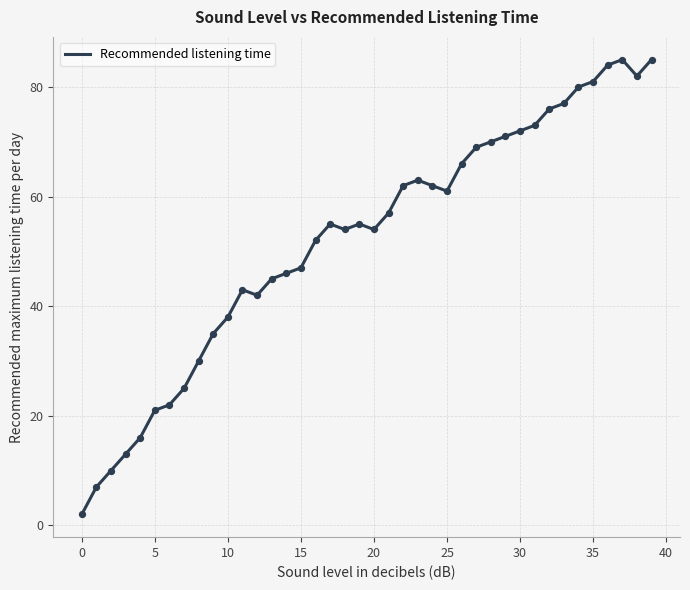

What is the maximum value shown in the chart?

85